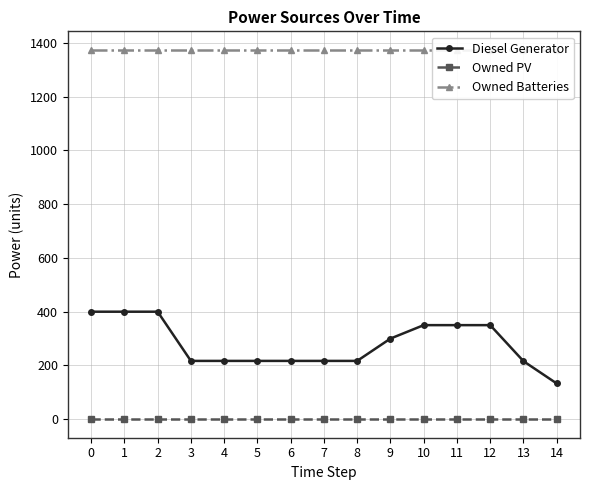

What are all the series names shown in the legend?

Diesel Generator, Owned PV, Owned Batteries